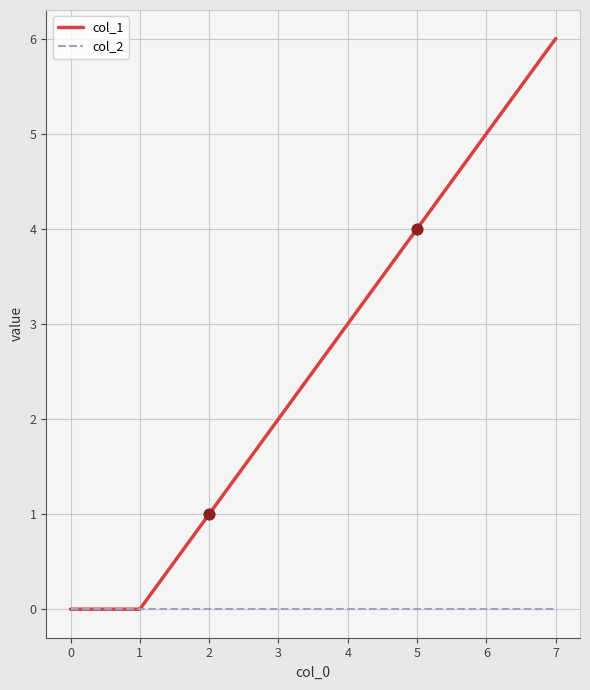

Which series changed the most between 4 and 7?

col_1